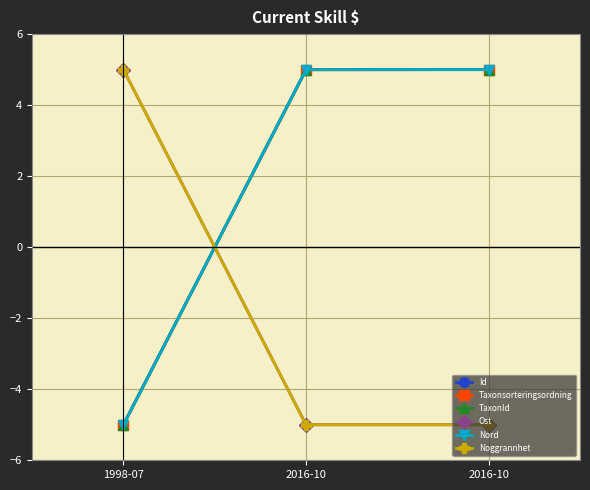

Does the chart have visible grid lines?

Yes